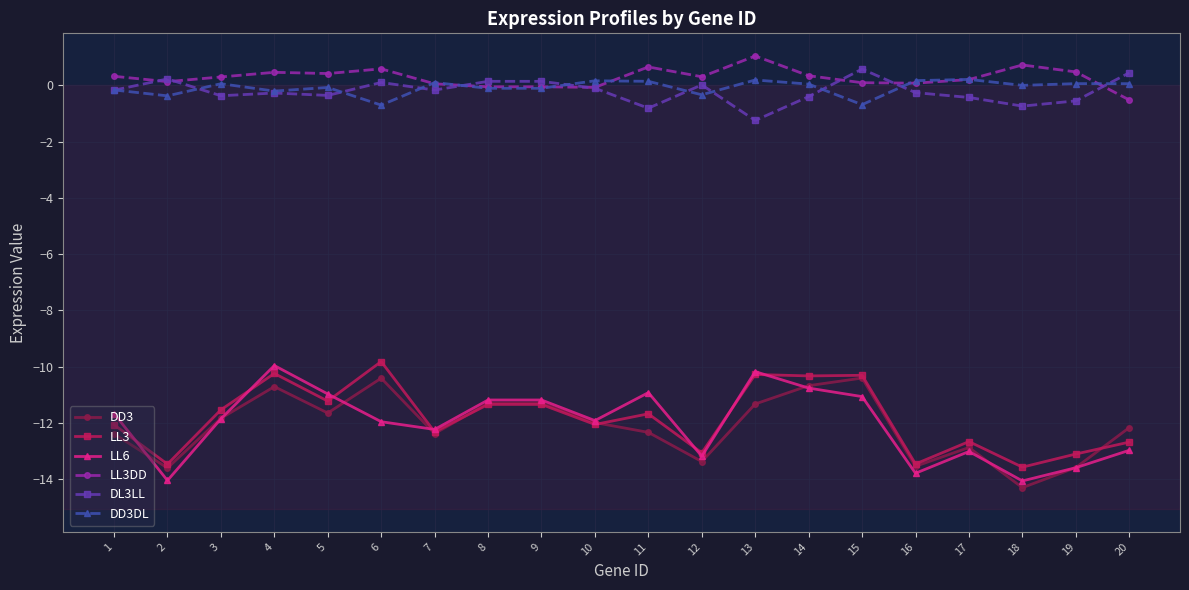

True or false: LL3 has more than 0 interior local peaks.

True